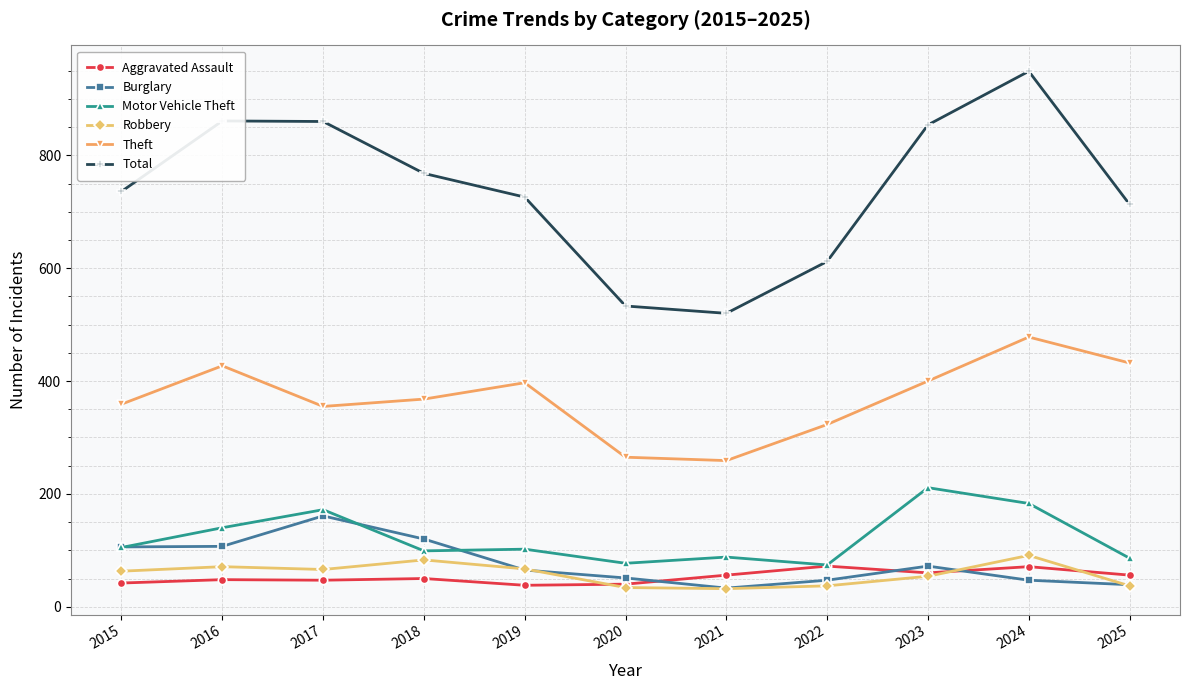

At which category is the sum across all series the highest?

2024